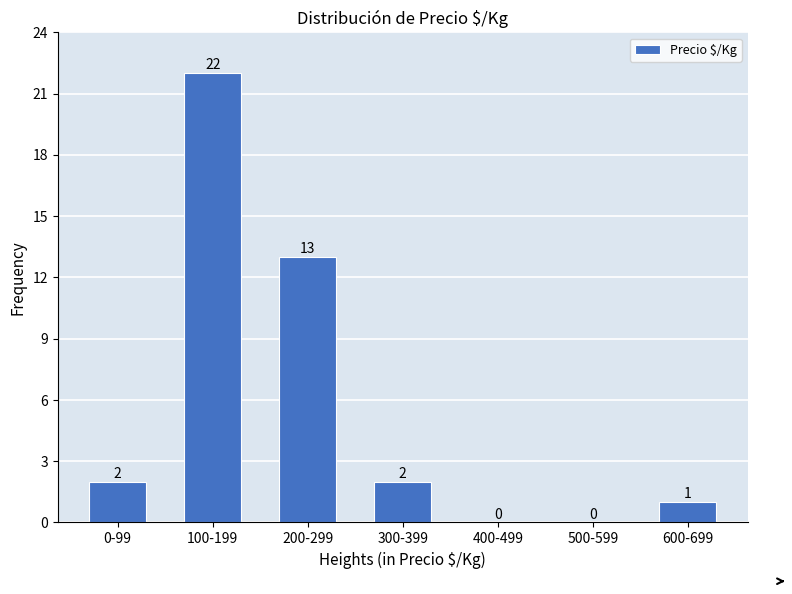

Reading right to left, transcribe all the data shown in this chart.

600-699=1	500-599=0	400-499=0	300-399=2	200-299=13	100-199=22	0-99=2